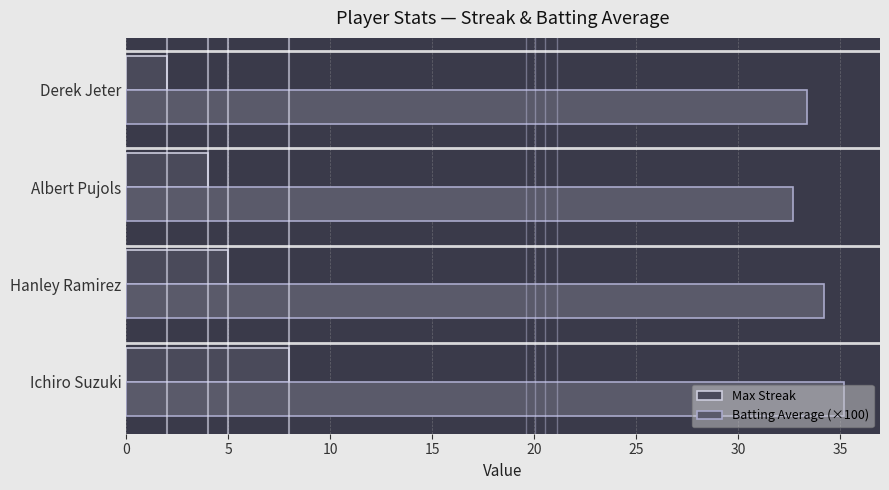

What is the difference between the maximum and minimum values in the Batting Average (×100) series?

2.5